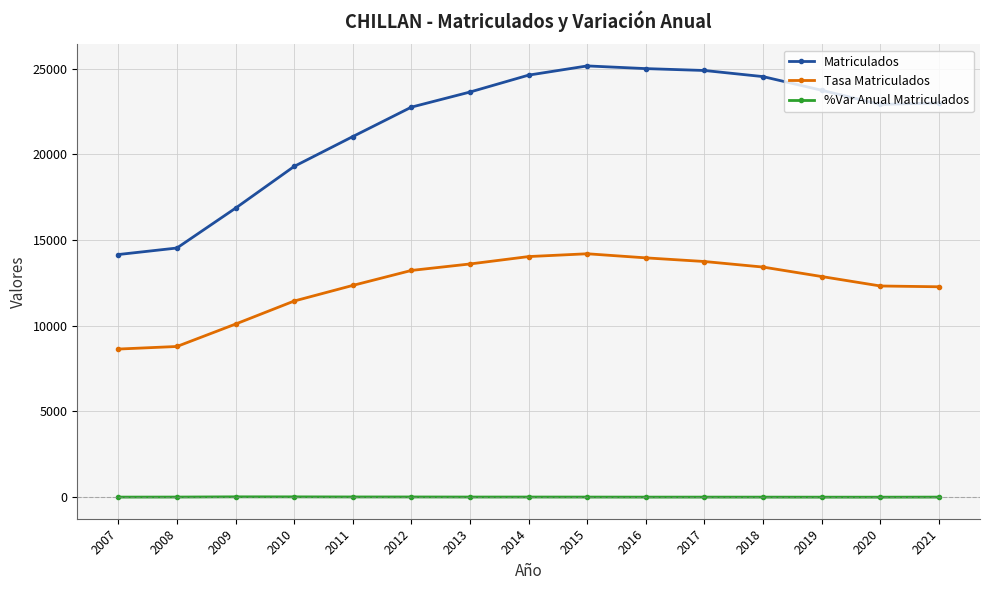

True or false: Tasa Matriculados and Matriculados cross at least once.

False